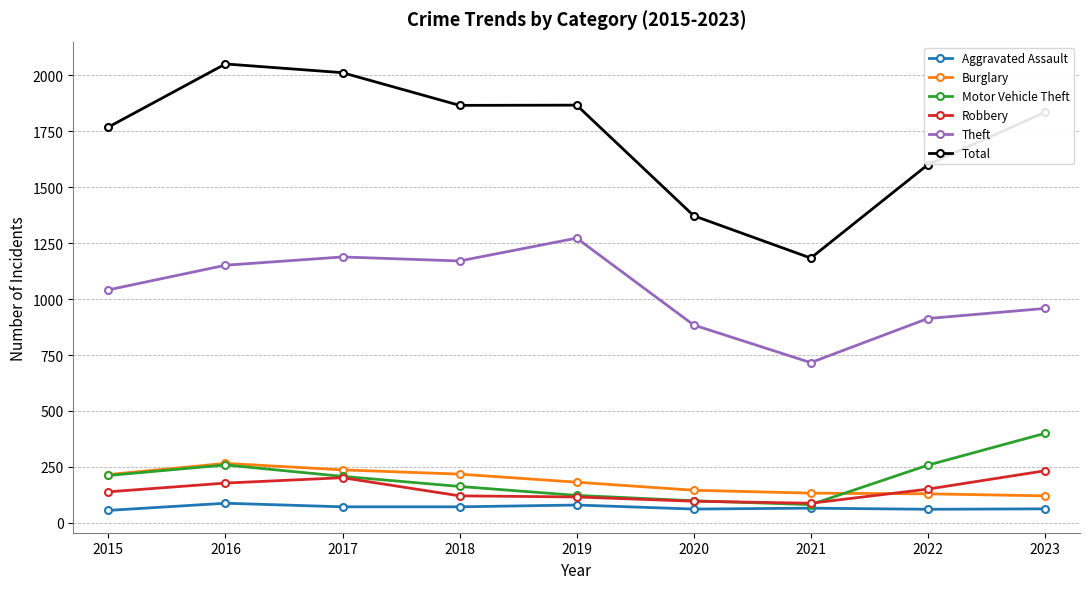

What is the value of the Burglary point at the 3rd from the left?

237